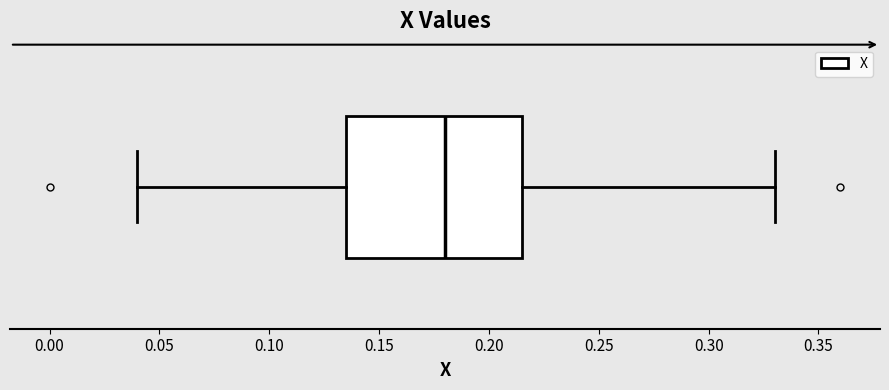

Read this box plot against the x-axis: the position of the median line, the range covered by the box, and the ends of both whiskers. The values are not printed on the chart, so give them approximately, as read against the axis.

median 0.180, box 0.135 to 0.215, whiskers 0.040 to 0.330